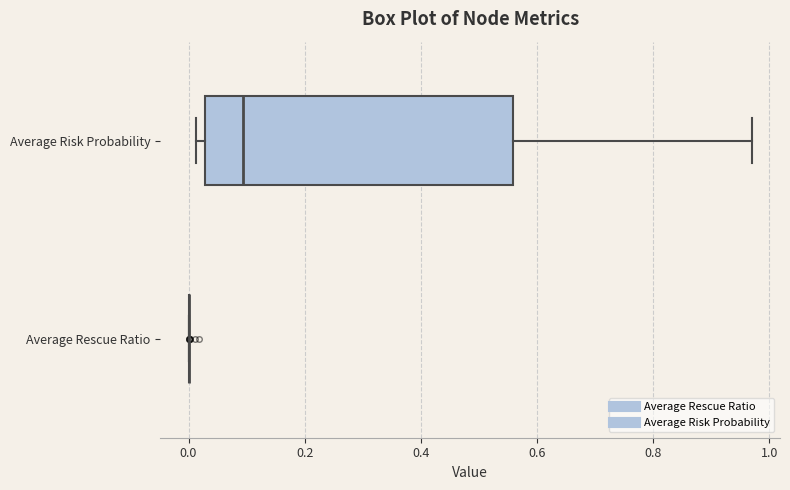

Which box is the widest, from its left edge to its right edge?

Average Risk Probability